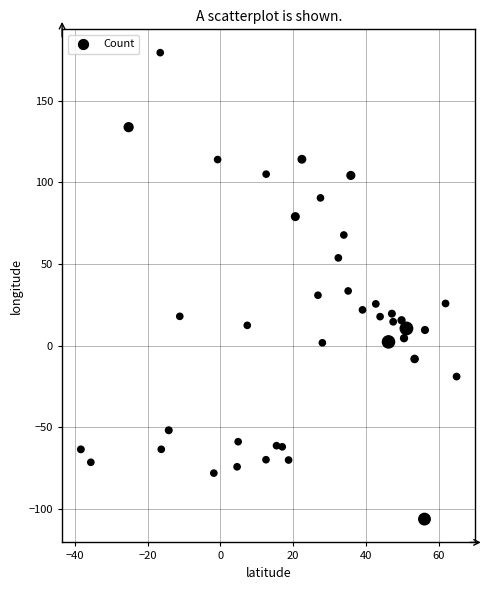

What is the range of X values (max minus min)?

103.4